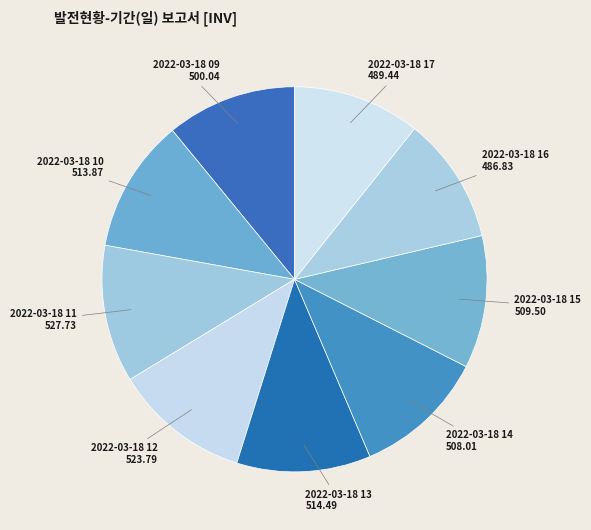

Do 2022-03-18 12 and 2022-03-18 16 together represent more than half of the pie?

No